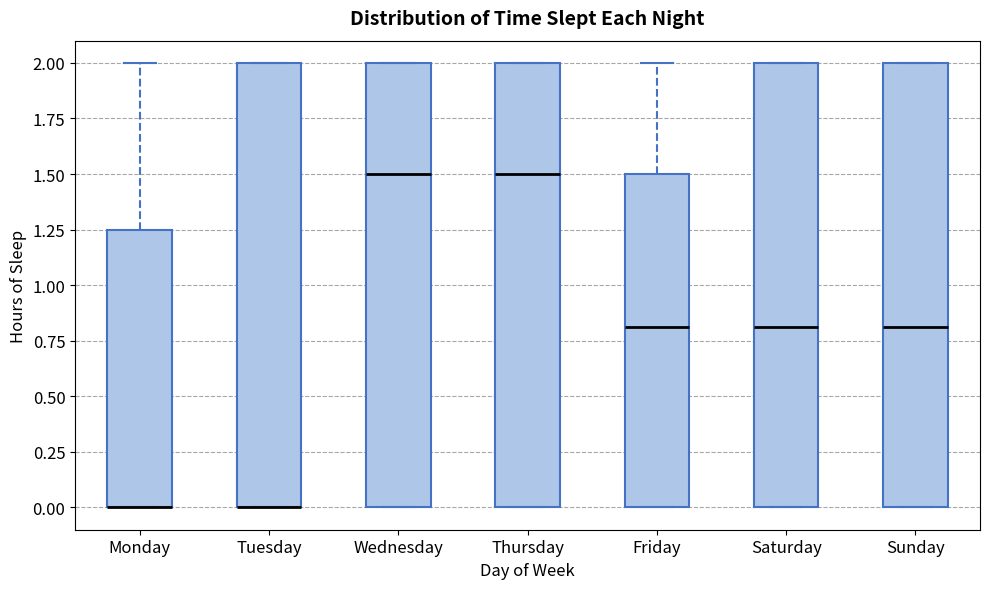

Reading left to right, read every box against the y-axis: the position of its median line, the range the box covers, and the ends of its whiskers. The values are not printed on the chart, so give them approximately, as read against the axis.

Monday: median 0.00 (drawn on the box's lower edge), box 0.00 to 1.25, whiskers 0.00 to 2.00
Tuesday: median 0.00 (drawn on the box's lower edge), box 0.00 to 2.00, whiskers 0.00 to 2.00
Wednesday: median 1.50, box 0.00 to 2.00, whiskers 0.00 to 2.00
Thursday: median 1.50, box 0.00 to 2.00, whiskers 0.00 to 2.00
Friday: median 0.80, box 0.00 to 1.50, whiskers 0.00 to 2.00
Saturday: median 0.80, box 0.00 to 2.00, whiskers 0.00 to 2.00
Sunday: median 0.80, box 0.00 to 2.00, whiskers 0.00 to 2.00